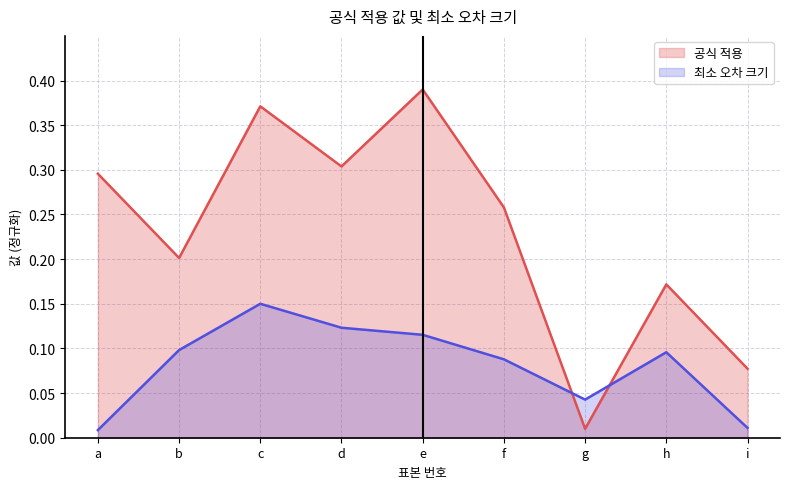

Is it true that 최소 오차 크기 equals 0.1 at e?

True